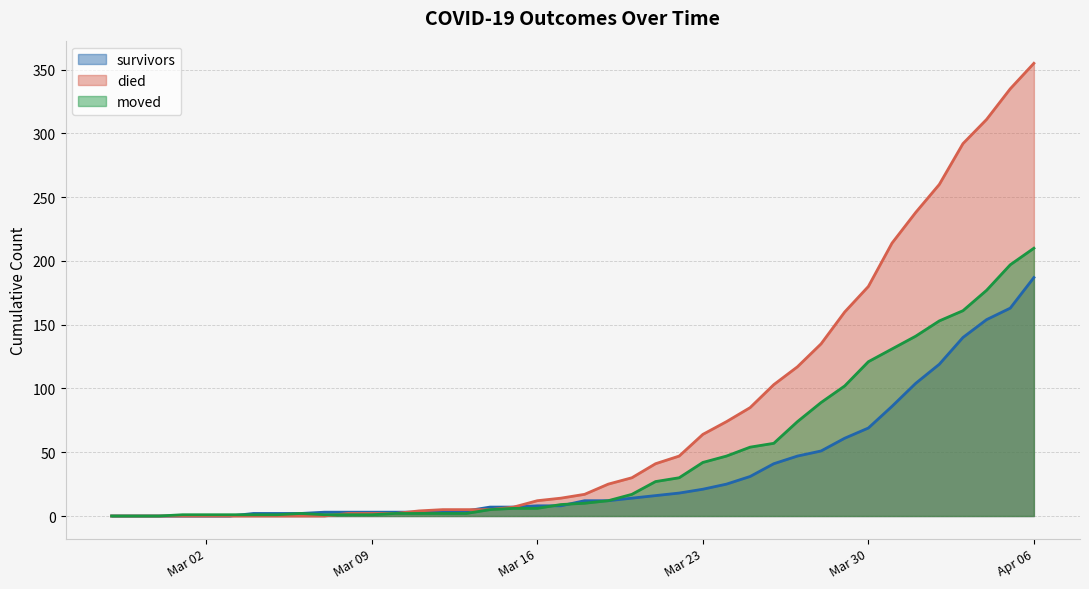

Which series has the widest spread of values?

died